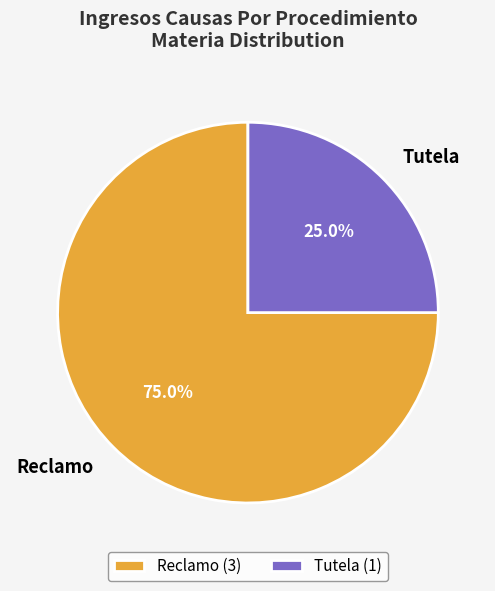

The Tutela slice represents 32% of the pie. True or false?

False